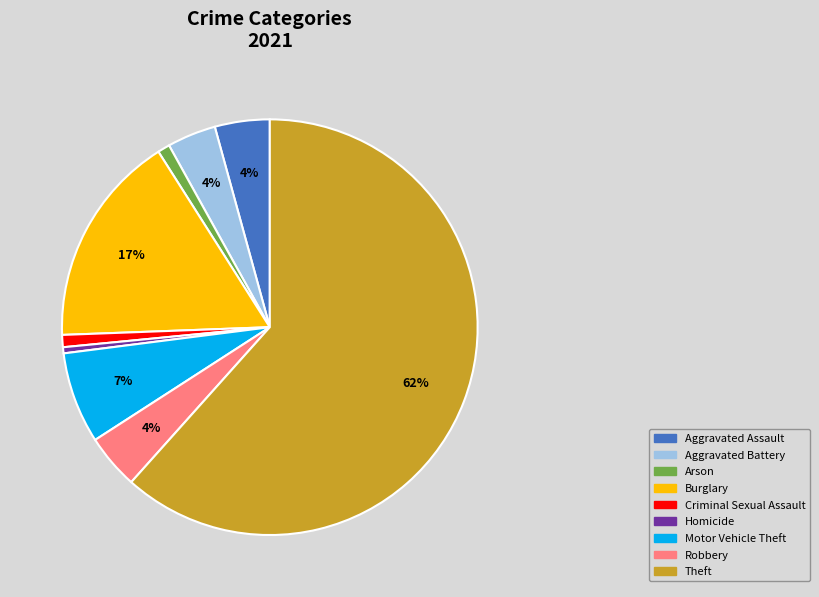

True or false: Burglary accounts for 17% of the total.

True